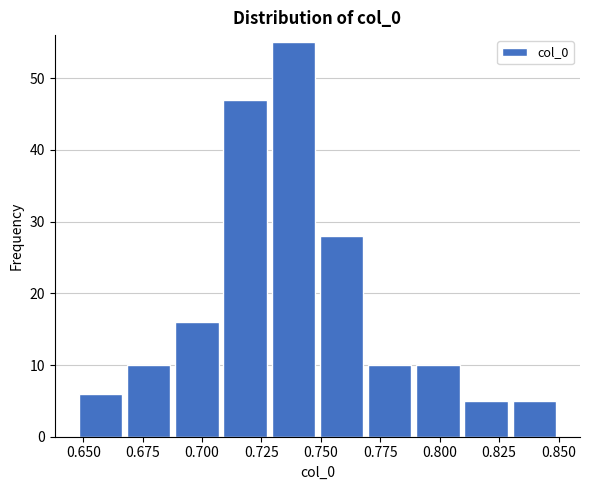

How tall is the bar that spans 0.770 to 0.790 on the x-axis? Neither the bar edges nor the heights are printed on the chart, so give them approximately, as read against the axes.

10